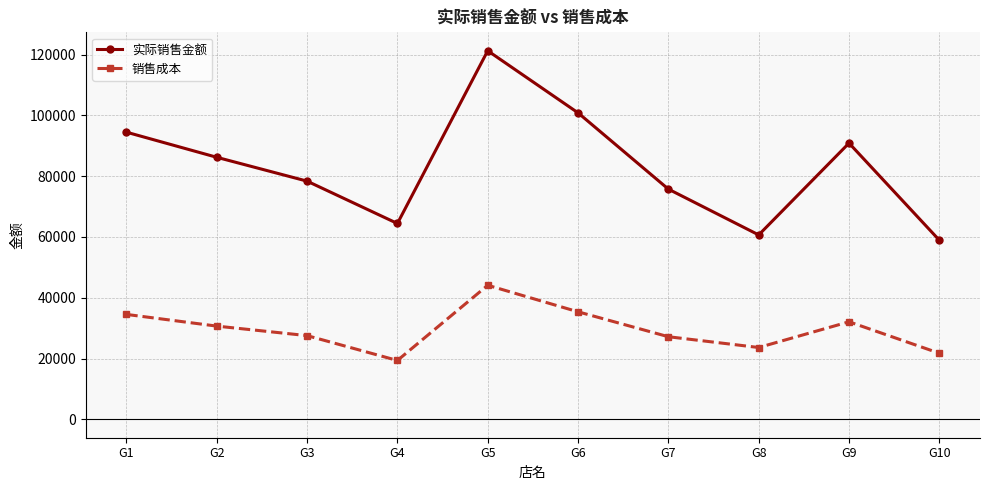

The 销售成本 series shows 21731.5 at G10. True or false?

True